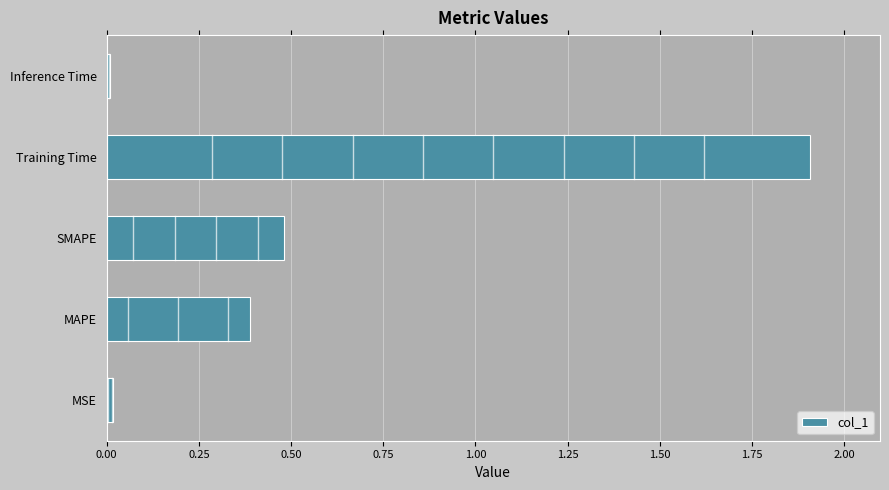

Between SMAPE and MSE, which is larger?

SMAPE